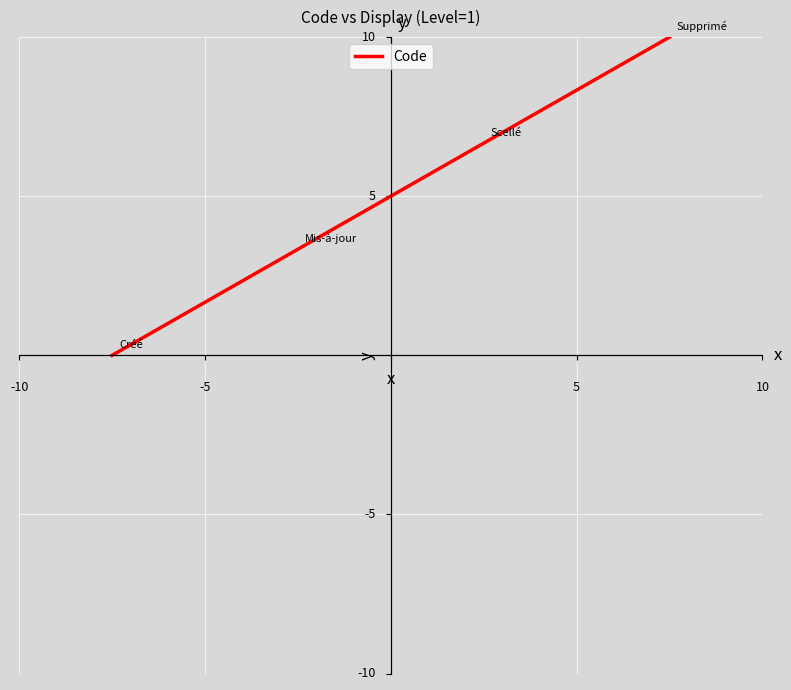

What is the sum of all values?

20.0